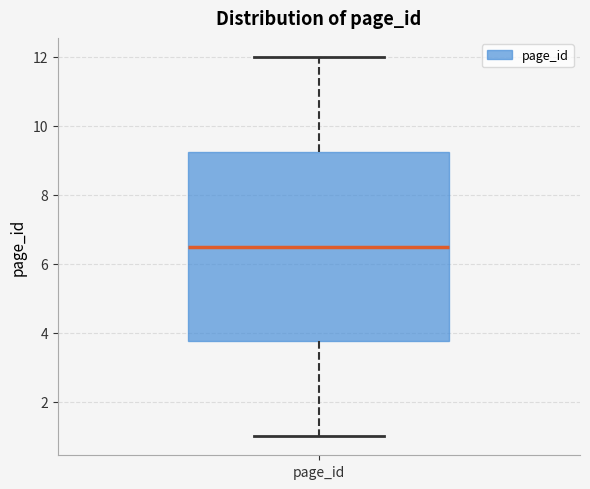

Transcribe this box plot: give where the median line is, the range the box spans, and where the two whiskers end, as read against the y-axis. The values are not printed on the chart, so give them approximately, as read against the axis.

median 6.6, box 3.8 to 9.2, whiskers 1.0 to 12.0